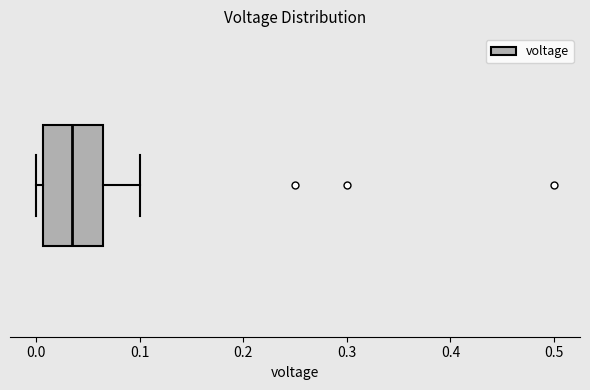

Read this box plot against the x-axis: the position of the median line, the range covered by the box, and the ends of both whiskers. The values are not printed on the chart, so give them approximately, as read against the axis.

median 0.04, box 0.01 to 0.07, whiskers 0.00 to 0.10